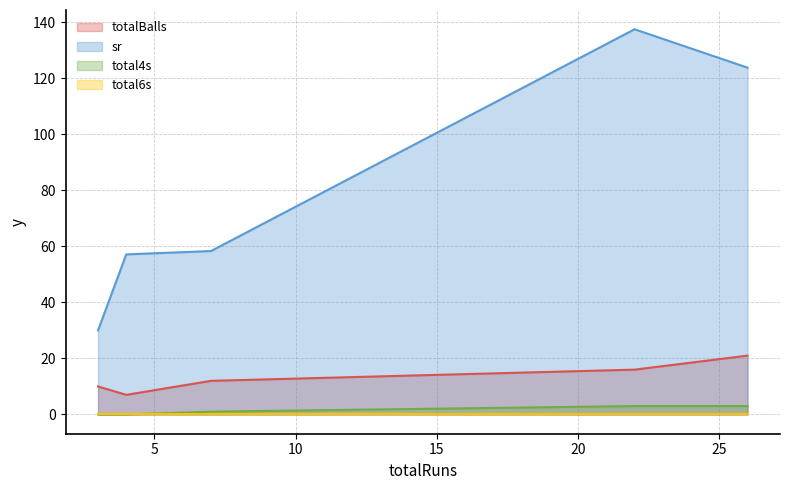

Does the chart display data point markers on the line(s)?

No